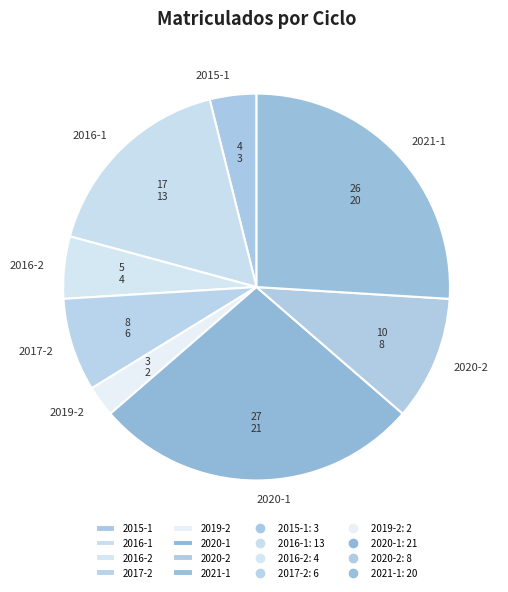

Is the sum of 2015-1 and 2016-2 greater than half?

No